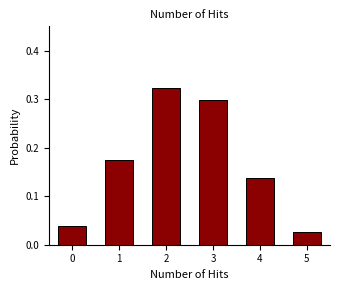

The value at 4 is 0.0. True or false?

False